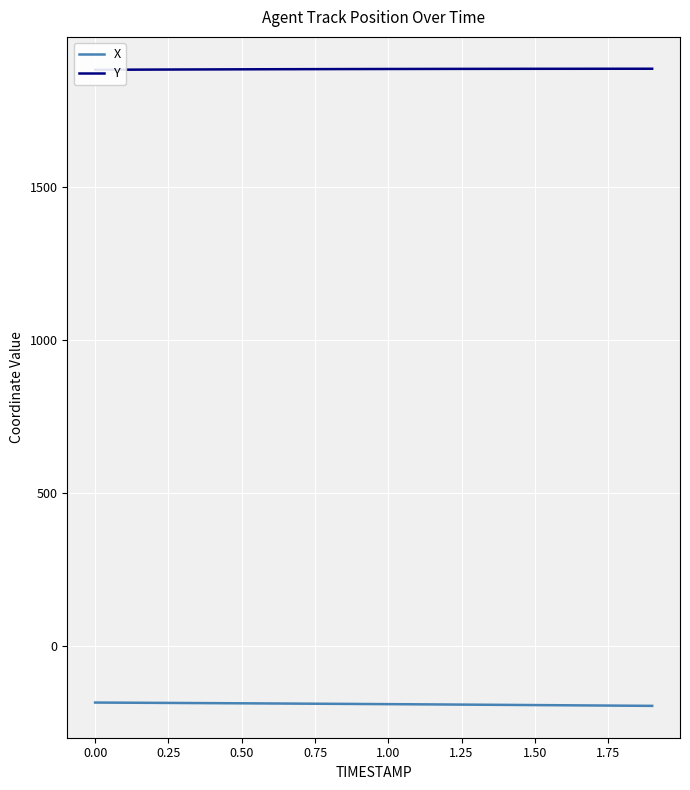

True or false: X and Y intersect in this chart.

False